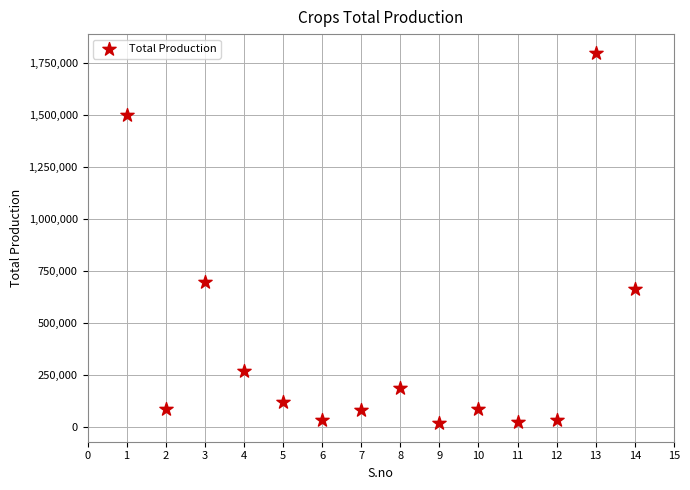

What is the range of Y values (max minus min)?

1784618.0